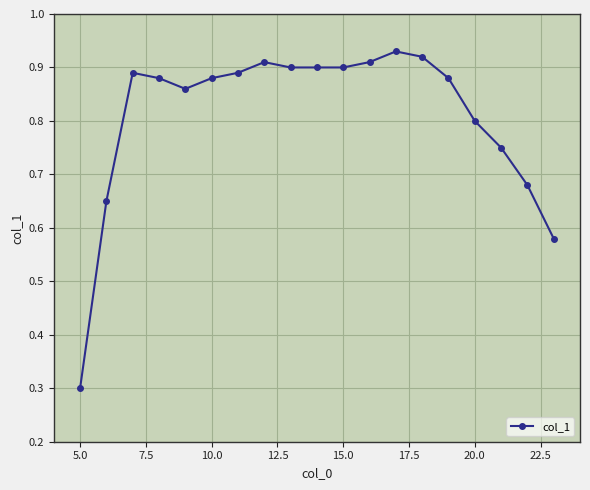

How many data points does each series have?

19